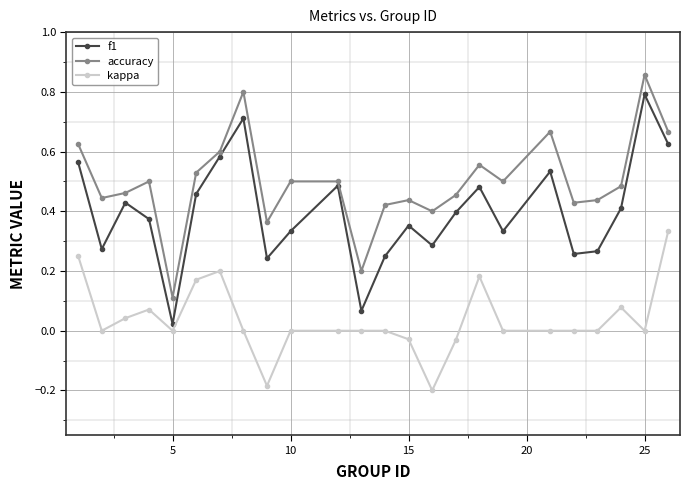

True or false: kappa and accuracy cross at least once.

False